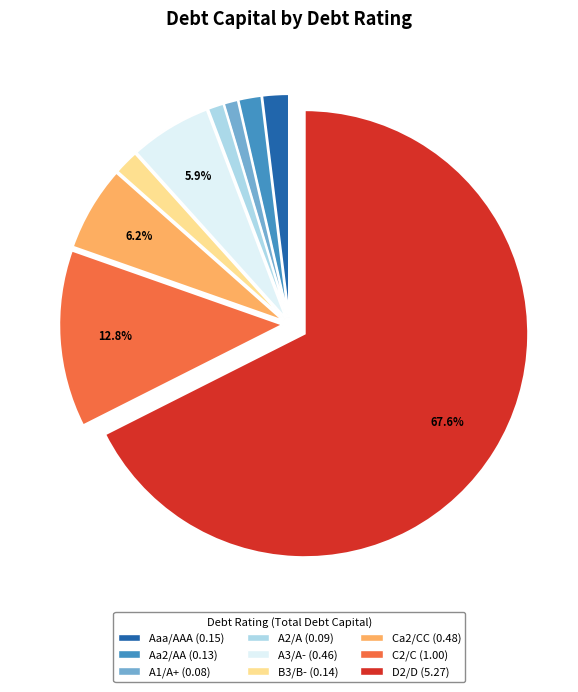

Does any single category account for the majority?

Yes